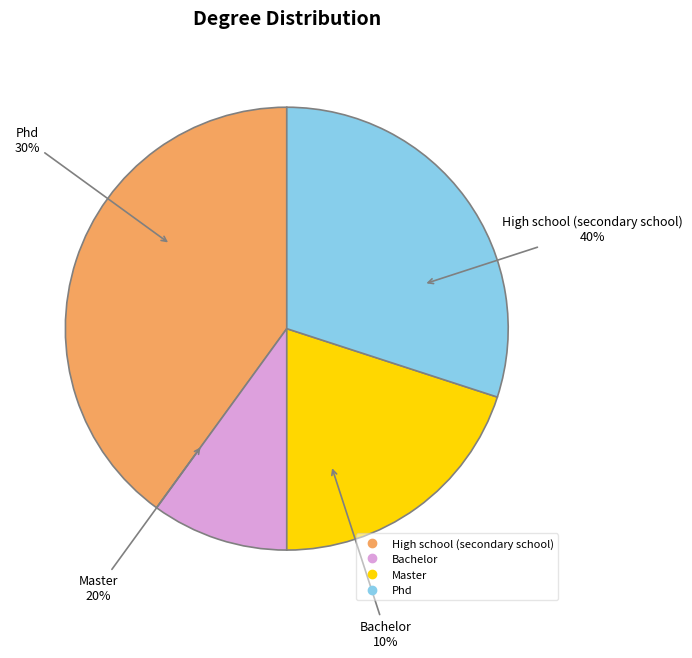

Is it true that Phd is 42% of the pie?

False